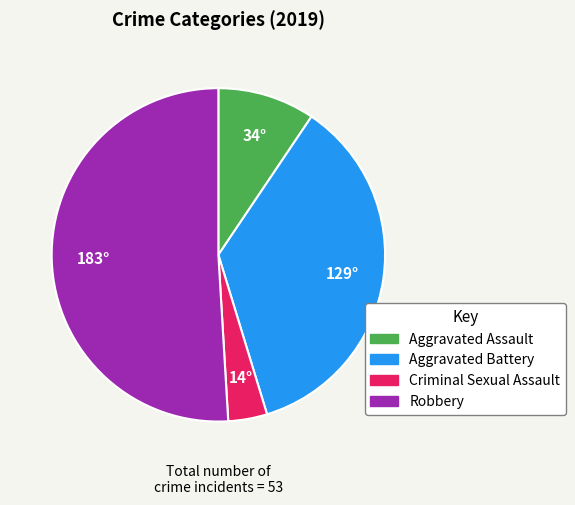

Does any single category account for the majority?

Yes